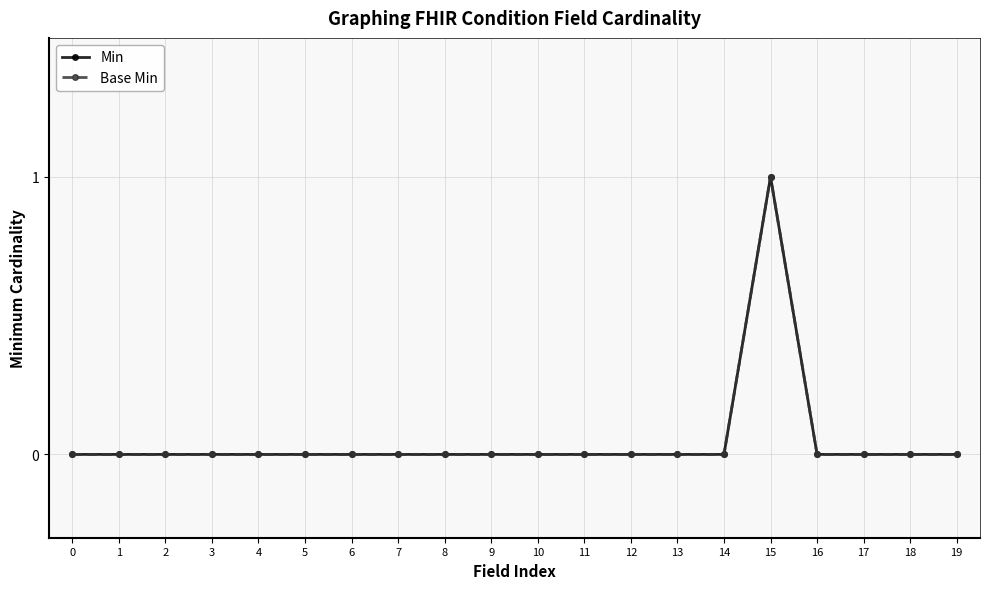

Is this an area chart (filled region under the line)?

No